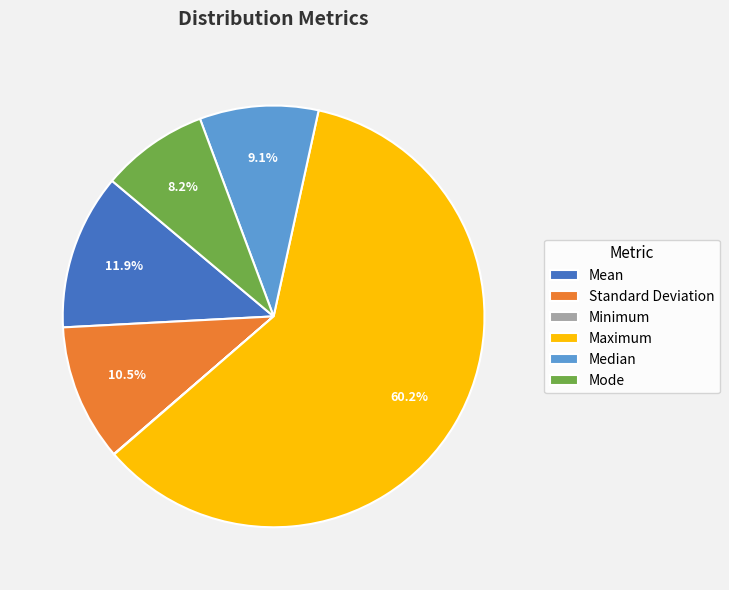

Which slice is the largest?

Maximum